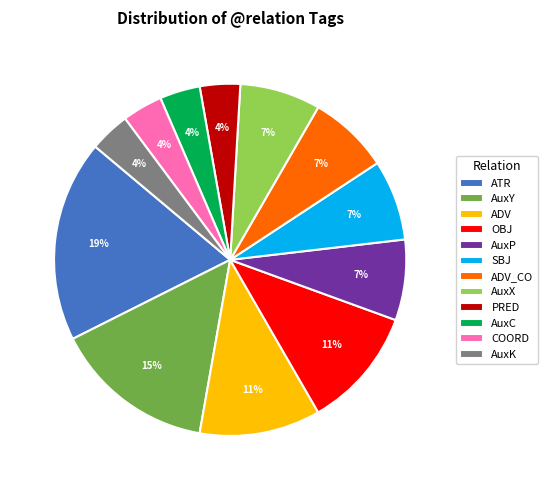

Is ADV_CO the majority of the pie?

No